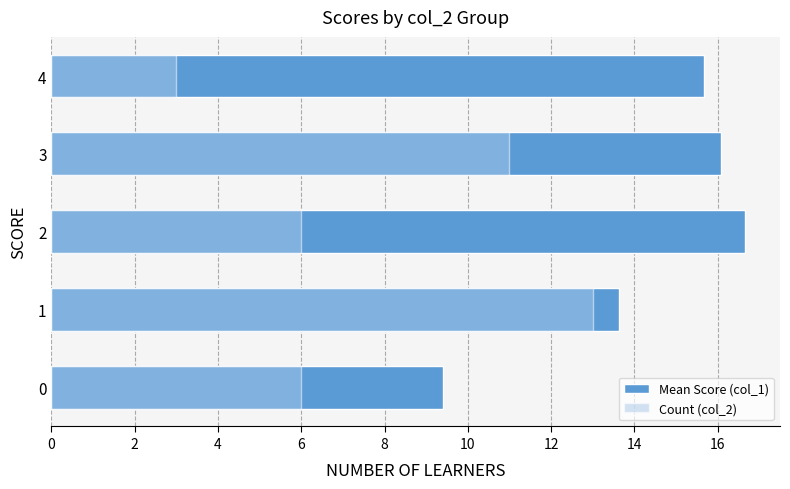

What is the difference between the maximum and minimum values in the Count (col_2) series?

10.0